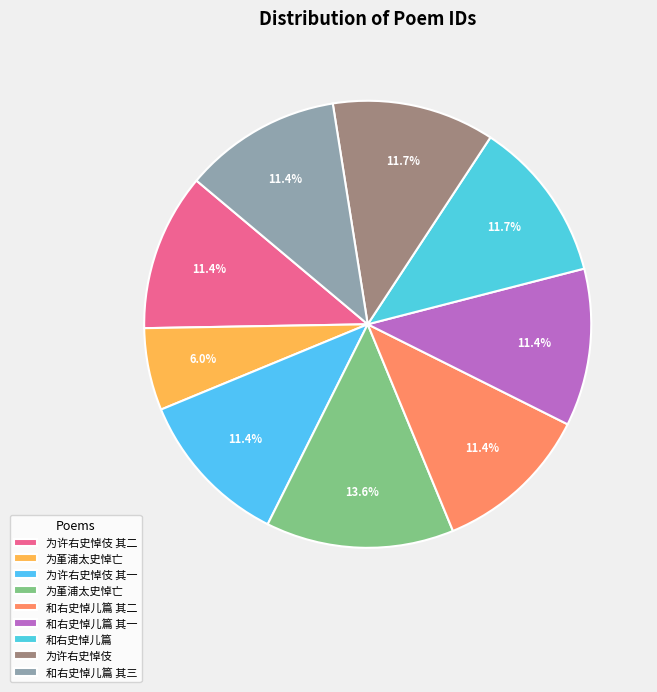

Count the number of slices in the pie.

9